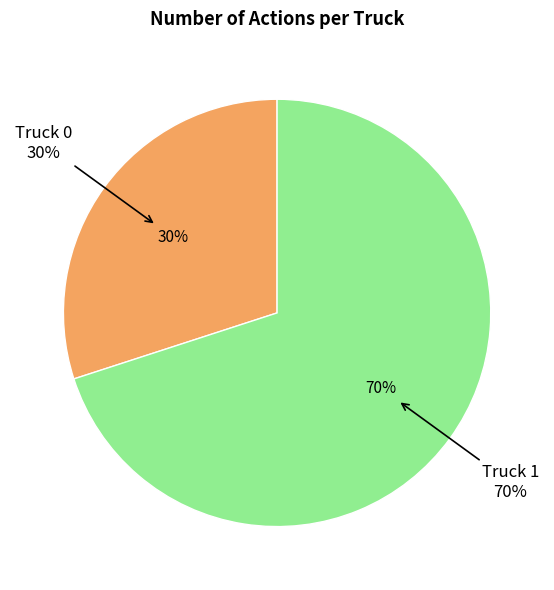

Which category has the biggest portion of the pie?

Truck 1